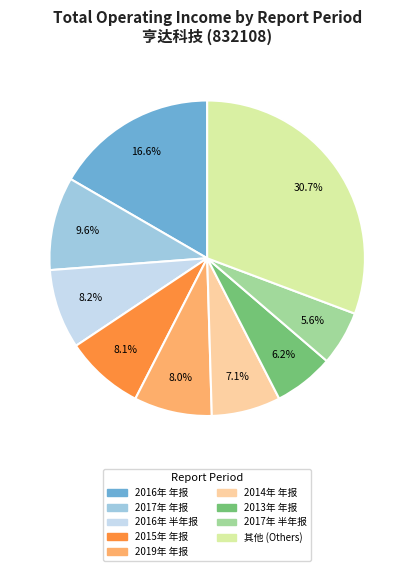

Does any single category account for the majority?

No